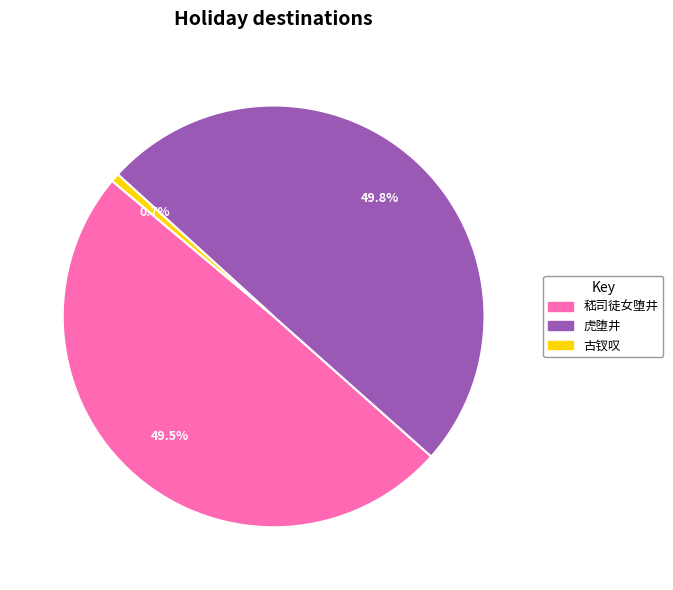

How many slices are in this pie chart?

3